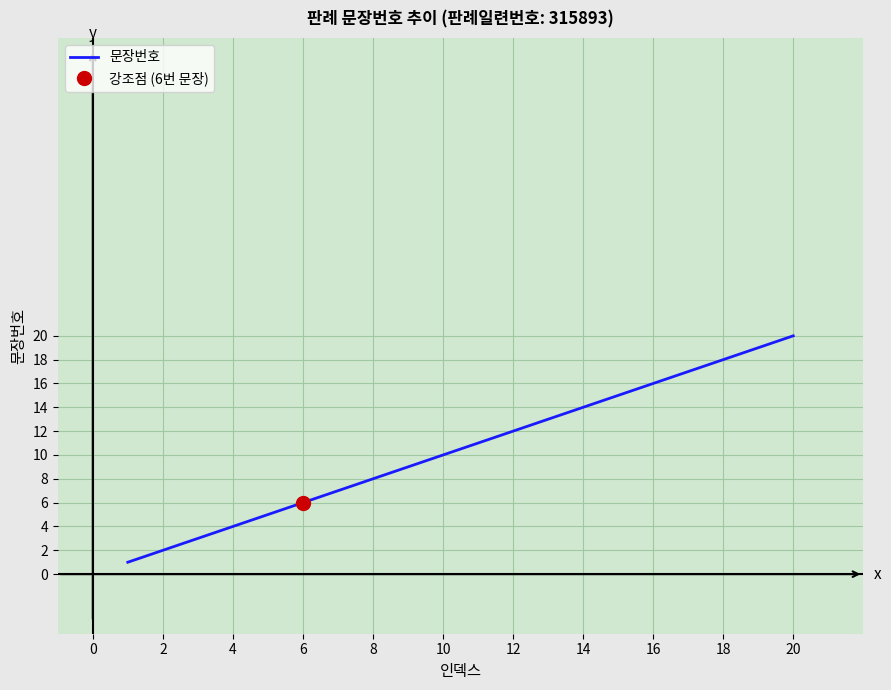

True or false: 문장번호 has a value of 6 at 6.

True